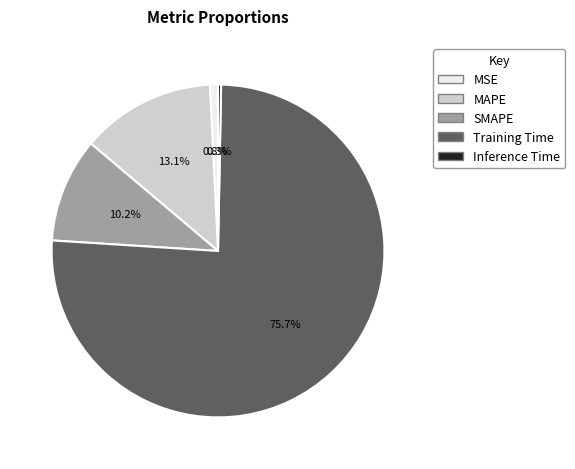

What is the largest slice in the pie chart?

Training Time